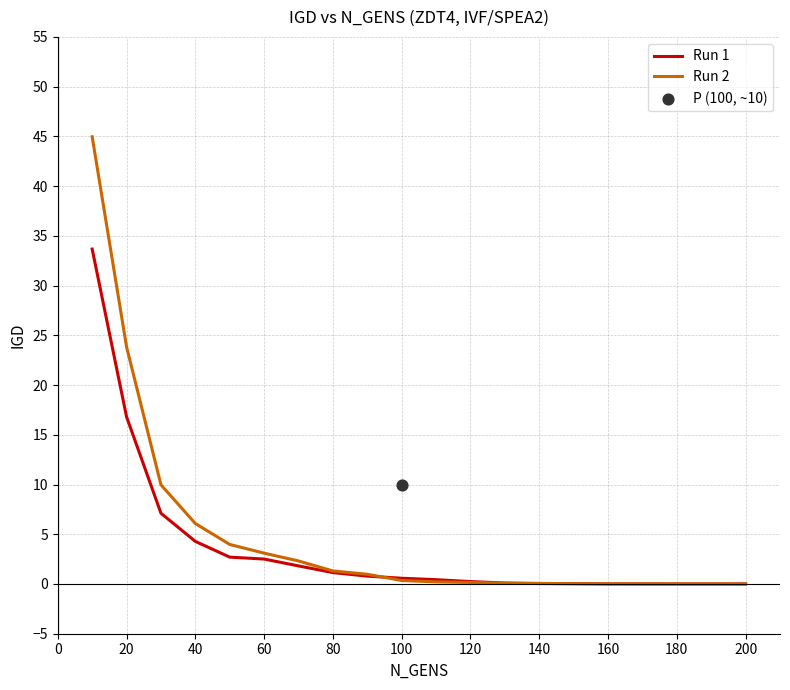

Which series has the largest Y range (max minus min)?

Run 2